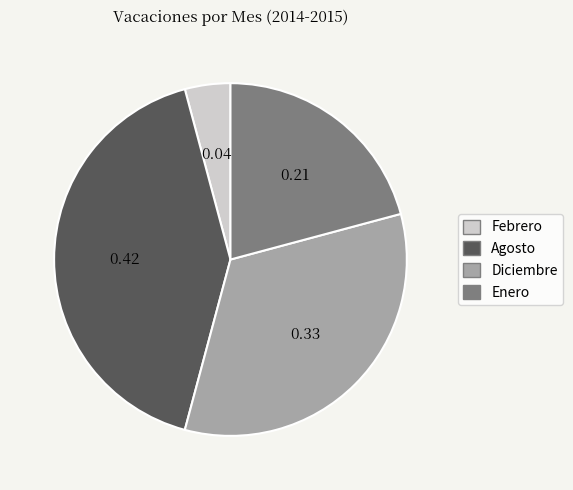

Which has a higher value, Diciembre or Agosto?

Agosto